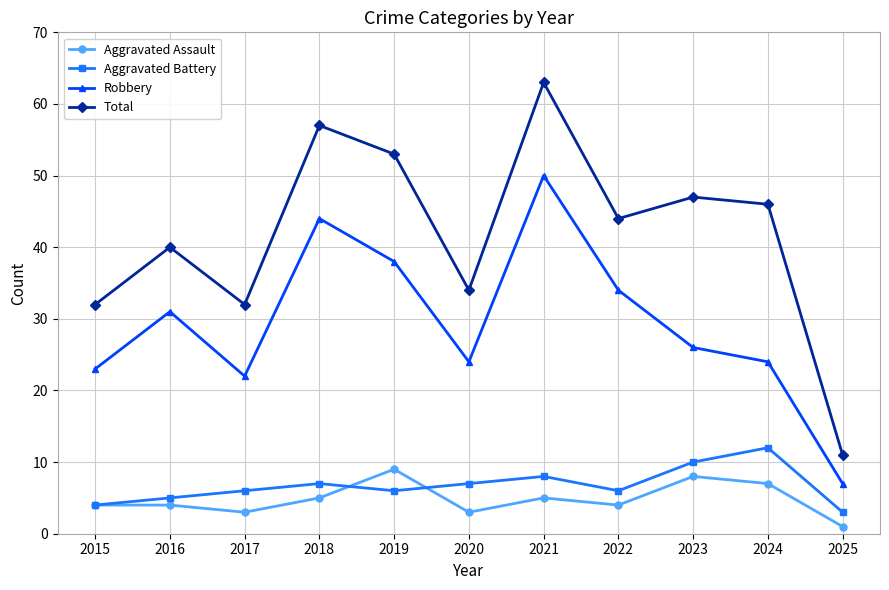

What is the total value across all series at 2024?

89